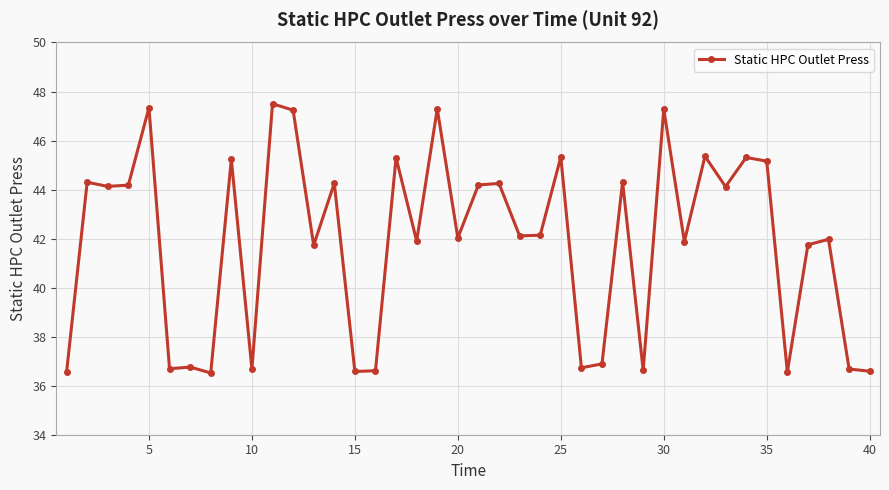

What is the difference between the second highest and minimum values?

10.8